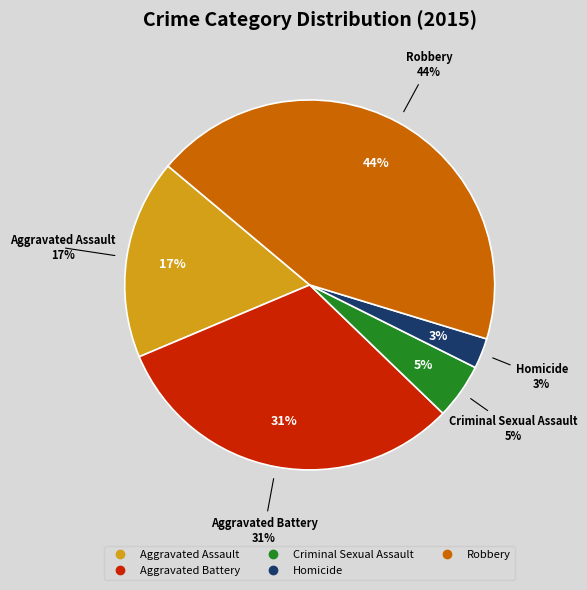

Count the number of slices in the pie.

5